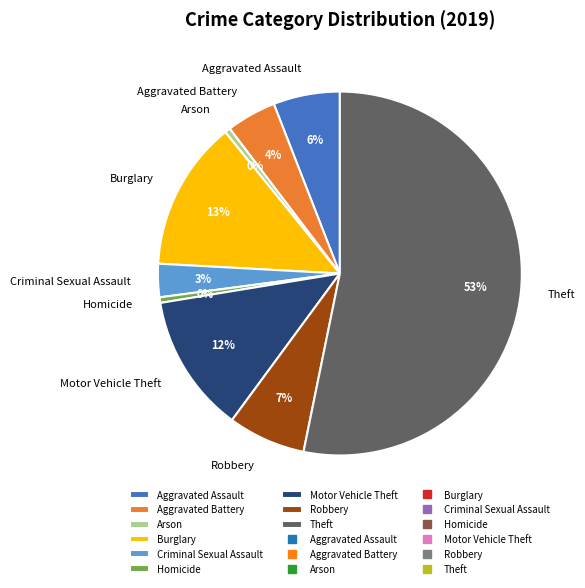

To the nearest percent, what is the difference between the Arson and Burglary slice percentages?

13%